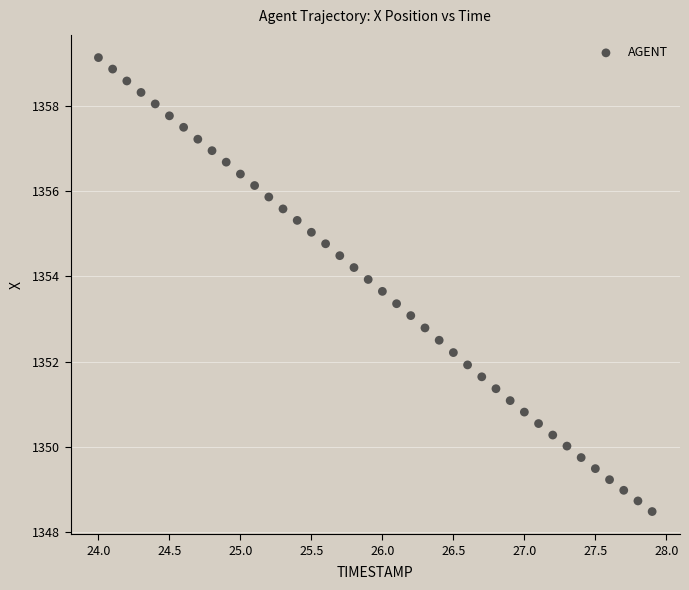

What is the range of X values (max minus min)?

3.9